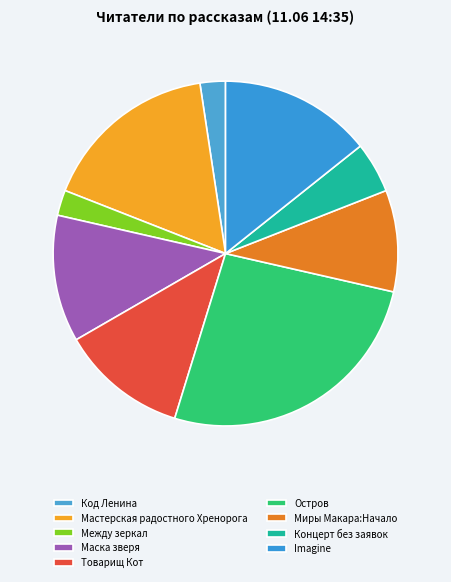

To the nearest percent, what portion does Остров represent?

26%